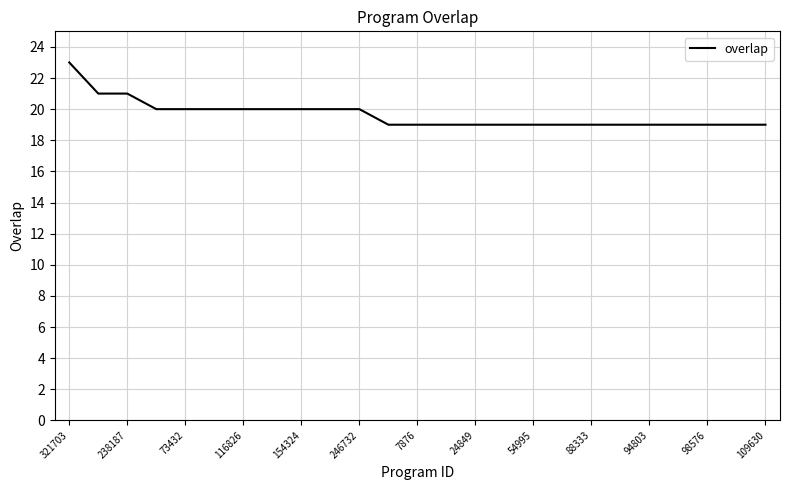

What is the smallest value displayed?

19